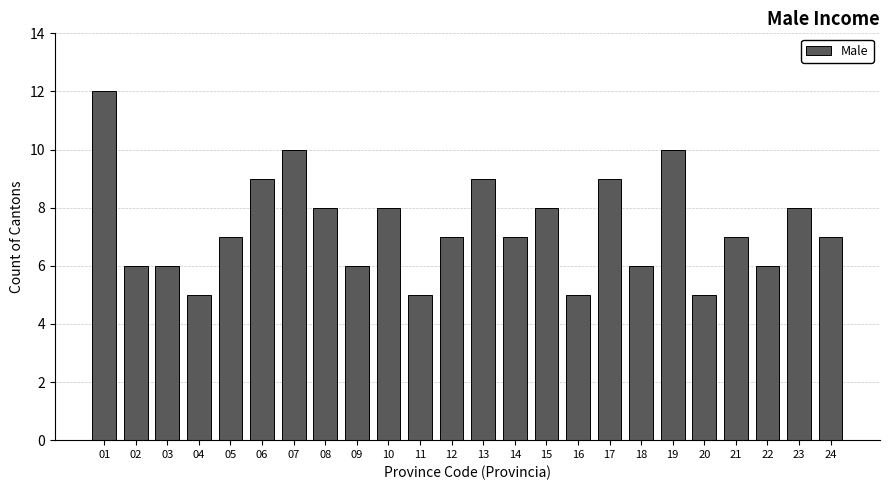

Reading right to left, transcribe all the data shown in this chart.

24=7	23=8	22=6	21=7	20=5	19=10	18=6	17=9	16=5	15=8	14=7	13=9	12=7	11=5	10=8	09=6	08=8	07=10	06=9	05=7	04=5	03=6	02=6	01=12